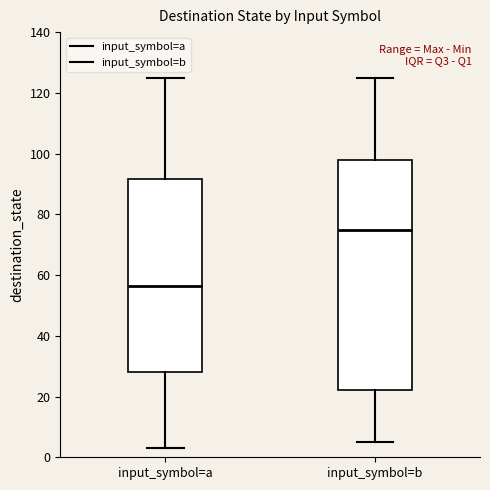

Comparing the boxes themselves (not the whiskers), which one is the tallest?

input_symbol=b